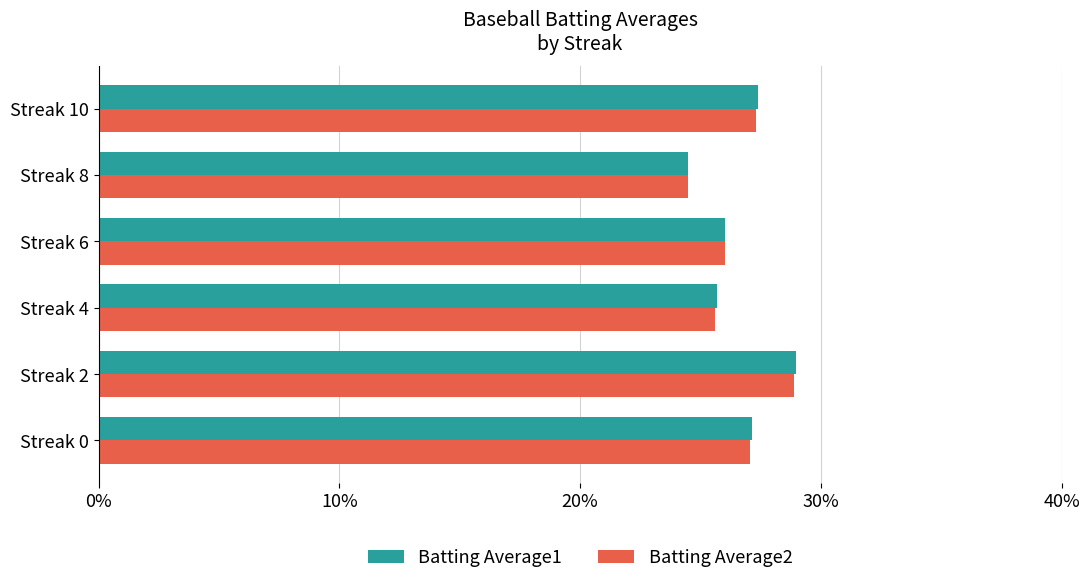

At how many categories does at least one series exceed 0?

6